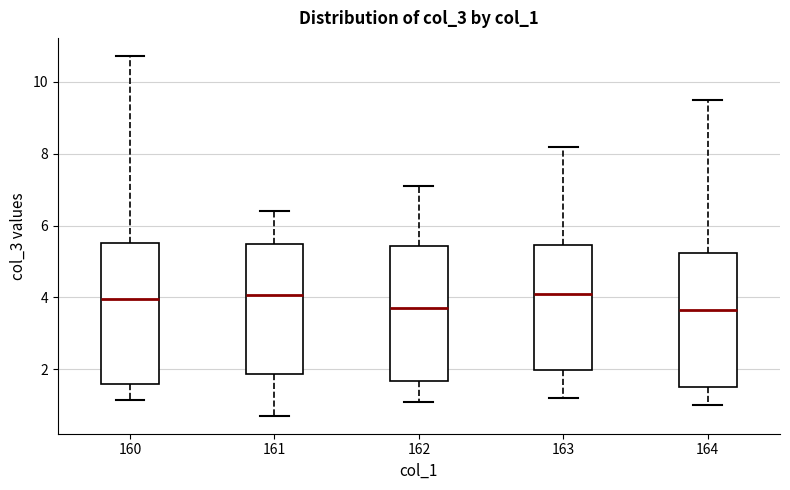

Reading left to right, read every box against the y-axis: the position of its median line, the range the box covers, and the ends of its whiskers. The values are not printed on the chart, so give them approximately, as read against the axis.

160: median 4.0, box 1.6 to 5.6, whiskers 1.2 to 10.8
161: median 4.0, box 1.8 to 5.4, whiskers 0.8 to 6.4
162: median 3.8, box 1.6 to 5.4, whiskers 1.2 to 7.2
163: median 4.2, box 2.0 to 5.4, whiskers 1.2 to 8.2
164: median 3.6, box 1.6 to 5.2, whiskers 1.0 to 9.6